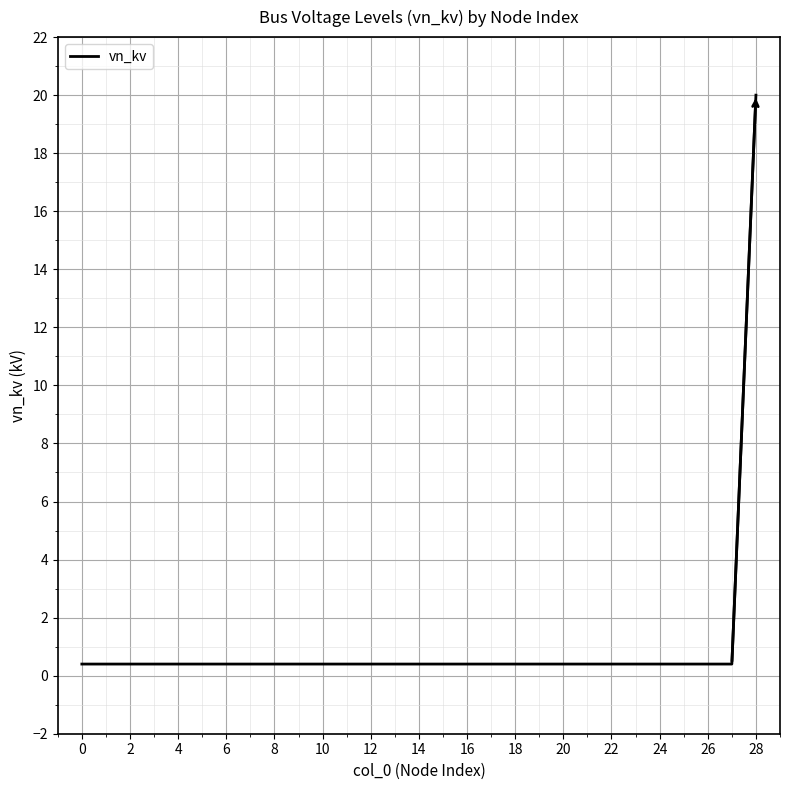

Count the number of categories in the chart.

29